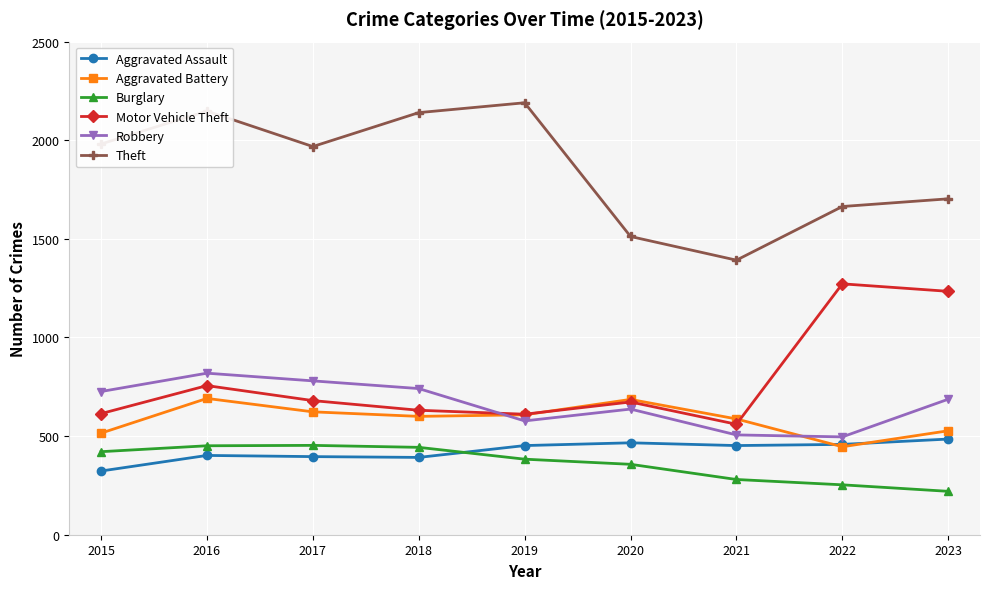

True or false: Motor Vehicle Theft has a value of 1234 at 2023.

True